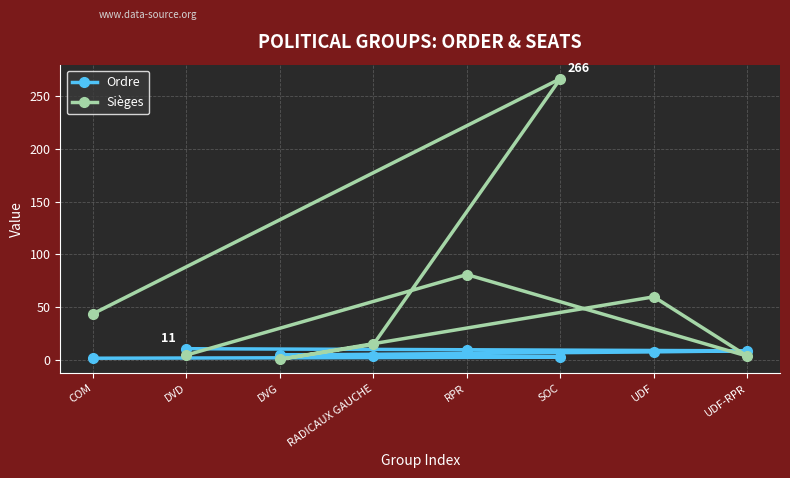

Which series has the largest total across all categories?

Sièges